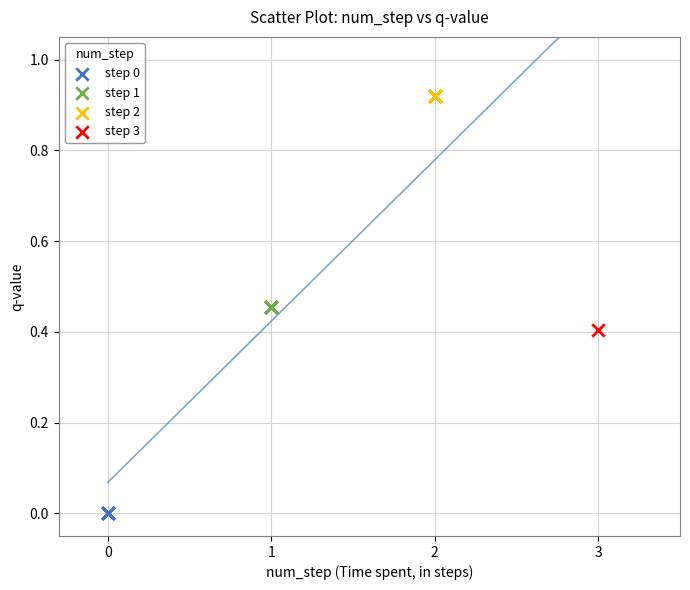

Which series contains the lowest Y value?

step 0